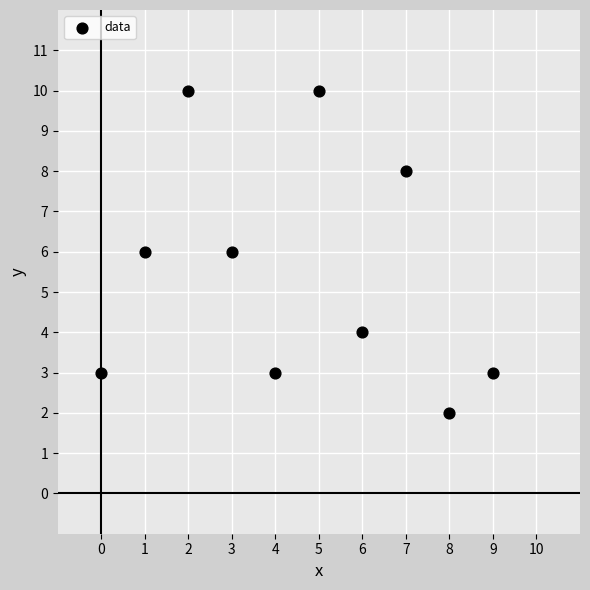

What is the range of Y values (max minus min)?

8